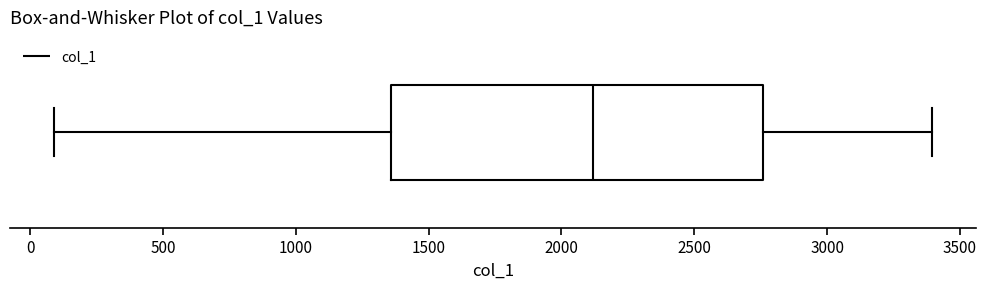

Transcribe this box plot: give where the median line is, the range the box spans, and where the two whiskers end, as read against the x-axis. The values are not printed on the chart, so give them approximately, as read against the axis.

median 2100, box 1350 to 2750, whiskers 100 to 3400